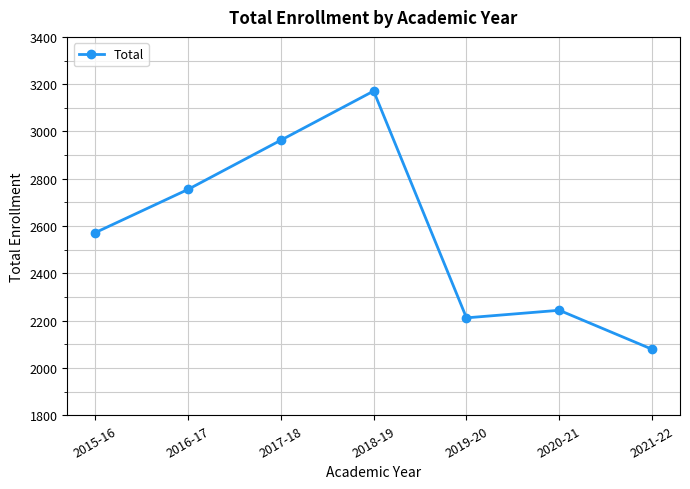

Rank the categories by value from highest to lowest.

2018-19, 2017-18, 2016-17, 2015-16, 2020-21, 2019-20, 2021-22